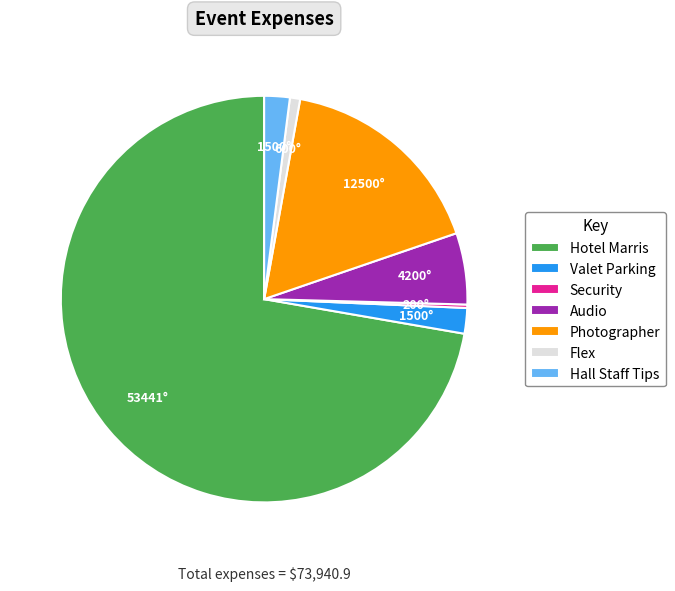

Is the sum of Photographer and Hall Staff Tips greater than half?

No